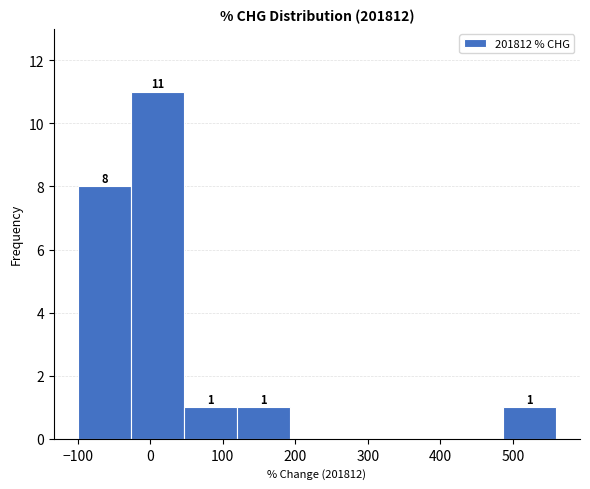

Which range on the x-axis has the tallest bar?

-30 to 50